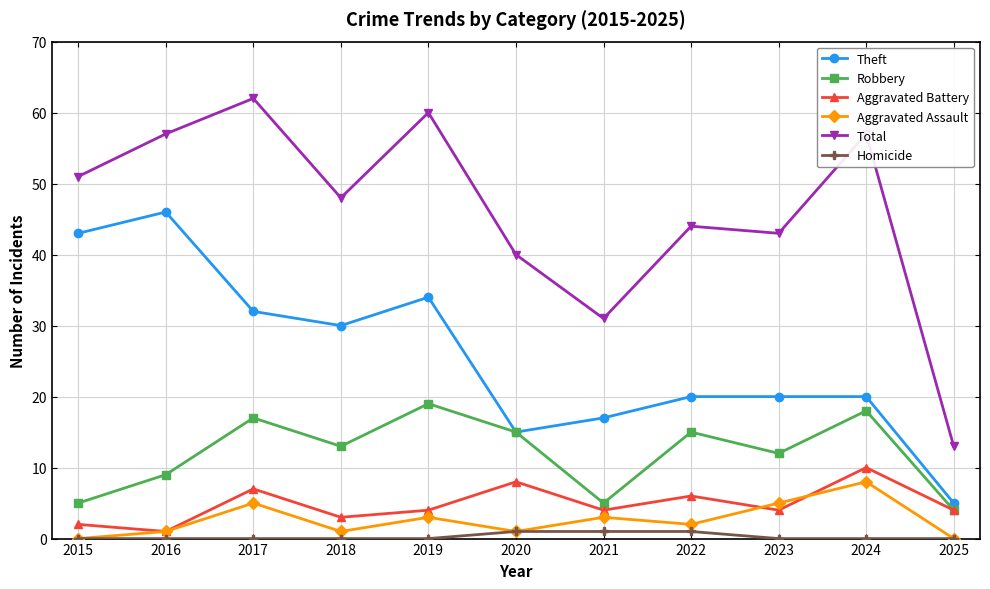

The Theft series shows 79 at 2016. True or false?

False